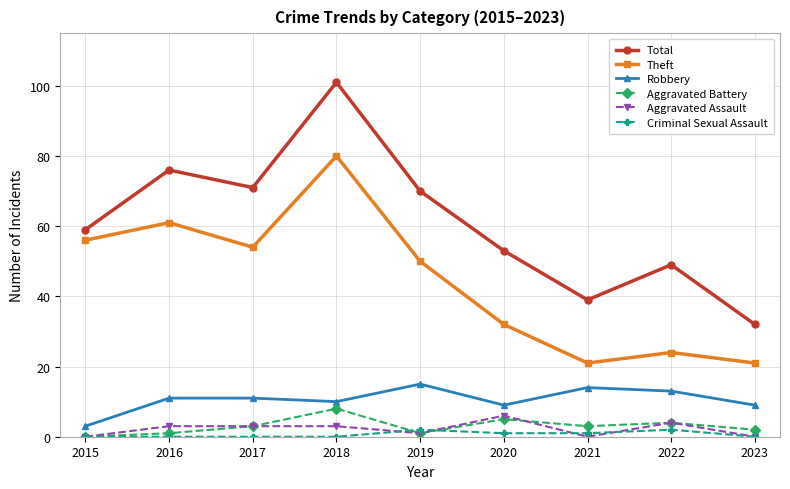

Which category has the lowest value in the Robbery series?

2015